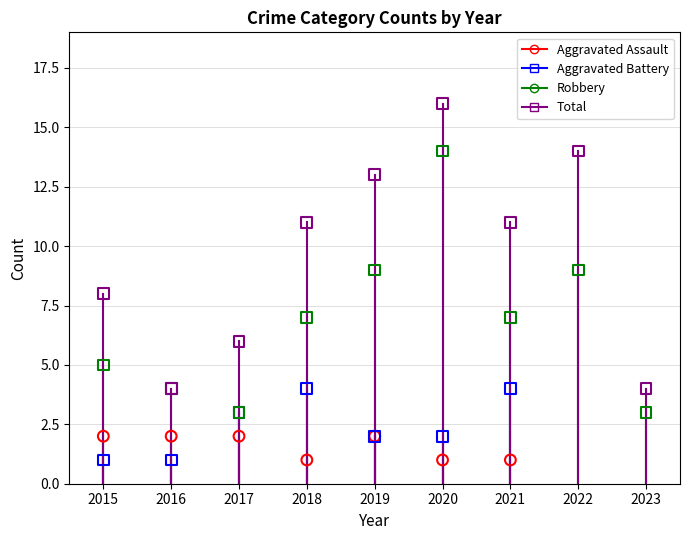

Which series has the widest spread of Y values?

Total